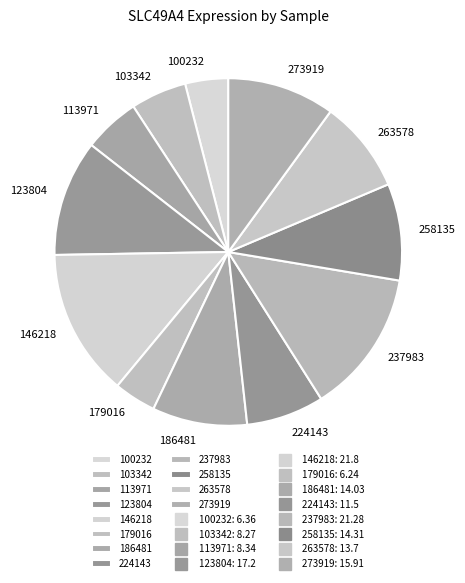

Which has a higher value, 103342 or 146218?

146218